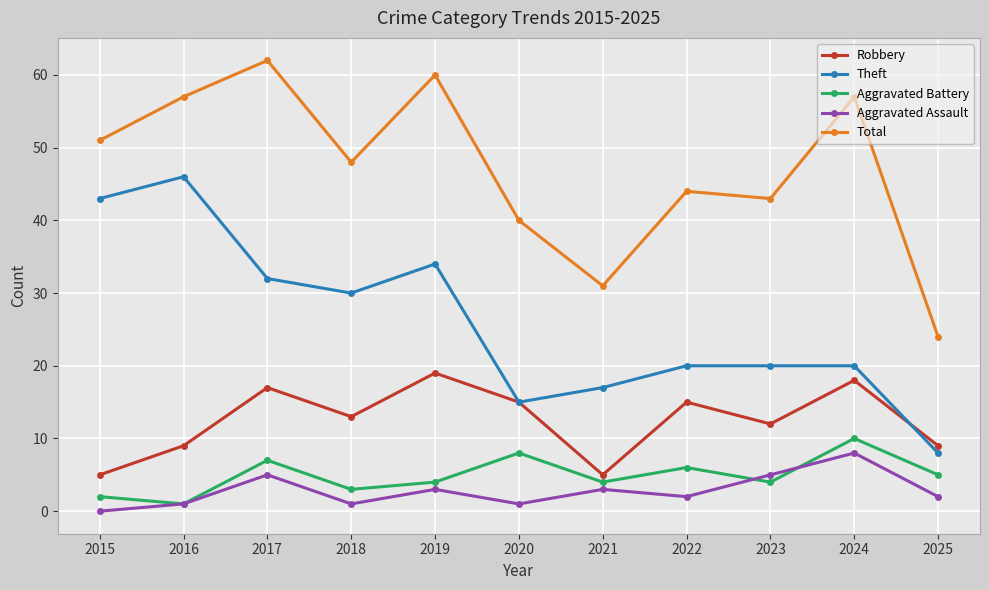

Count the number of categories in the chart.

11